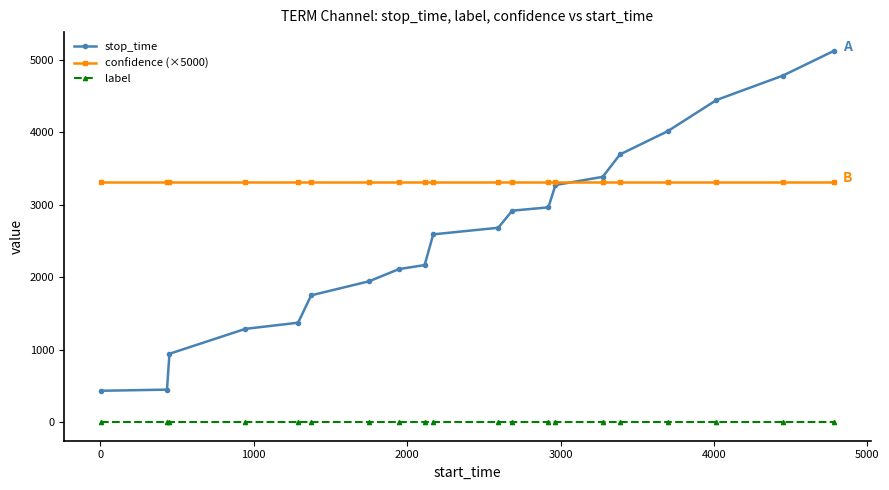

Which series ends up on top after the final intersection of stop_time and confidence (×5000)?

stop_time